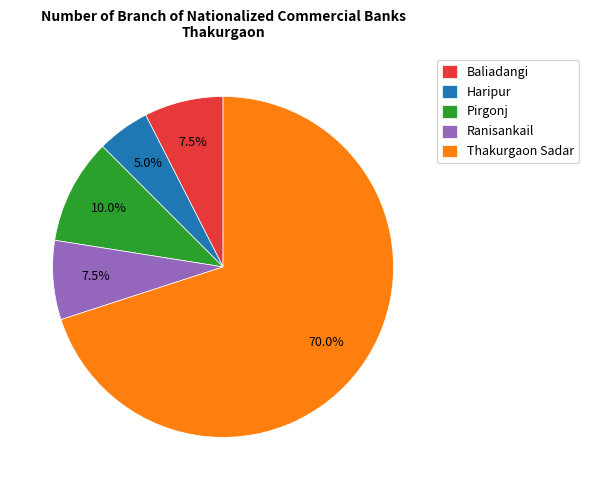

Is there a majority slice in this chart?

Yes